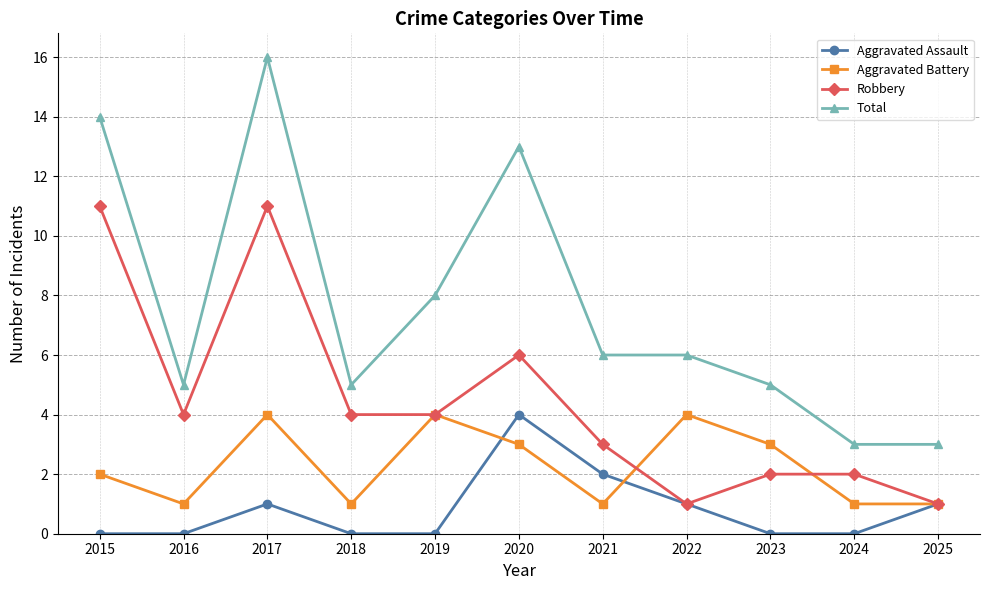

Count the Aggravated Battery values in the range 1 to 4.

11